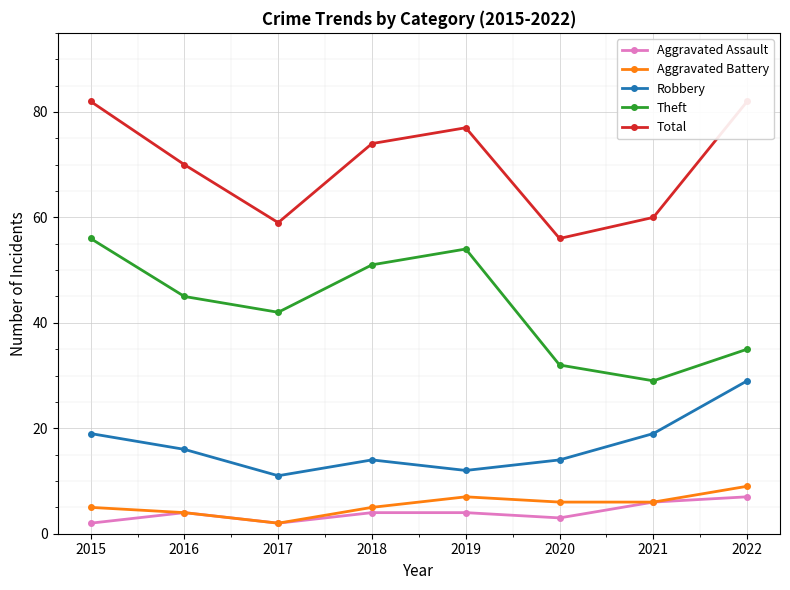

Where is the first local maximum for Aggravated Battery?

2019